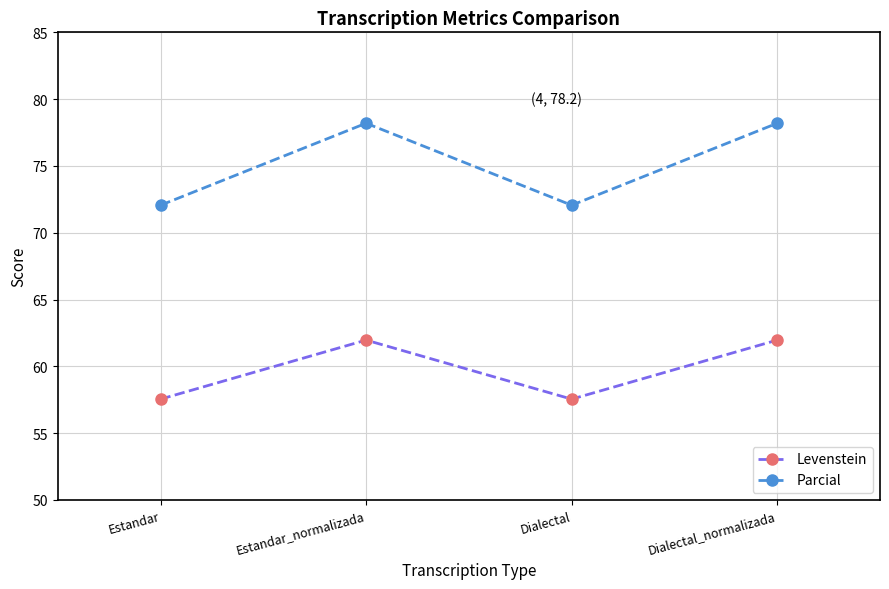

What is the smallest value displayed?

57.5